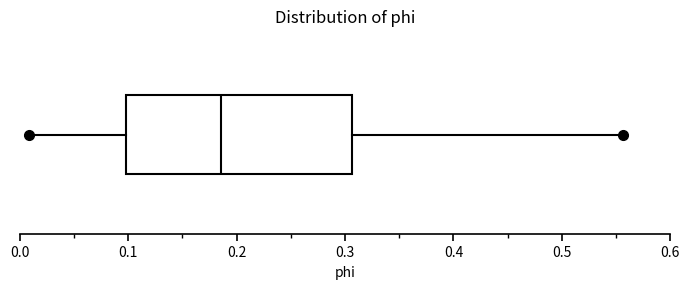

Where is the right edge of the box on the x-axis? The values are not printed on the chart, so give them approximately, as read against the axis.

0.31